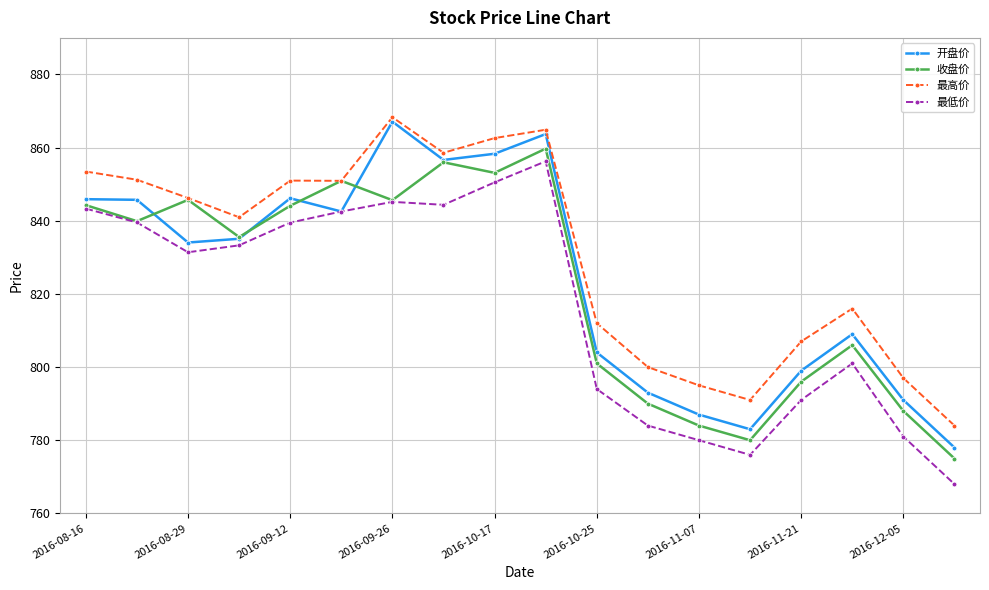

True or false: 最高价 and 最低价 cross at least once.

False